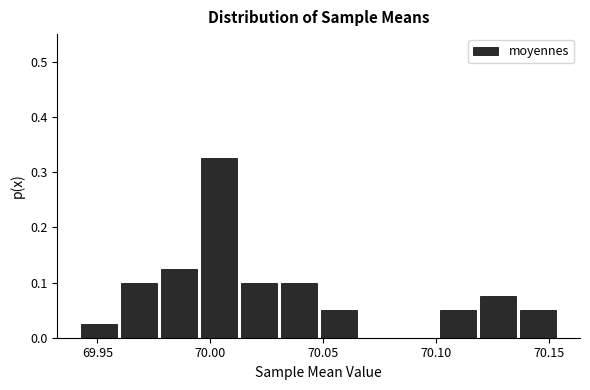

Read against the x-axis, roughly where is the centre of the tallest bar?

70.005